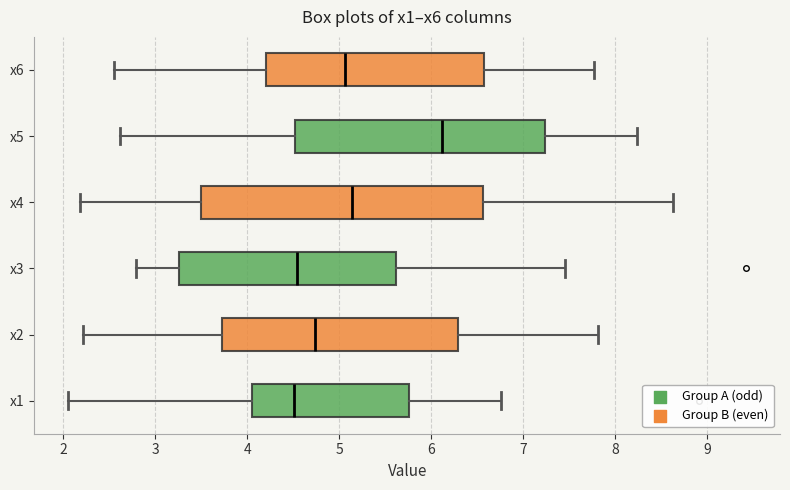

Comparing the boxes themselves (not the whiskers), which one is the widest?

x4